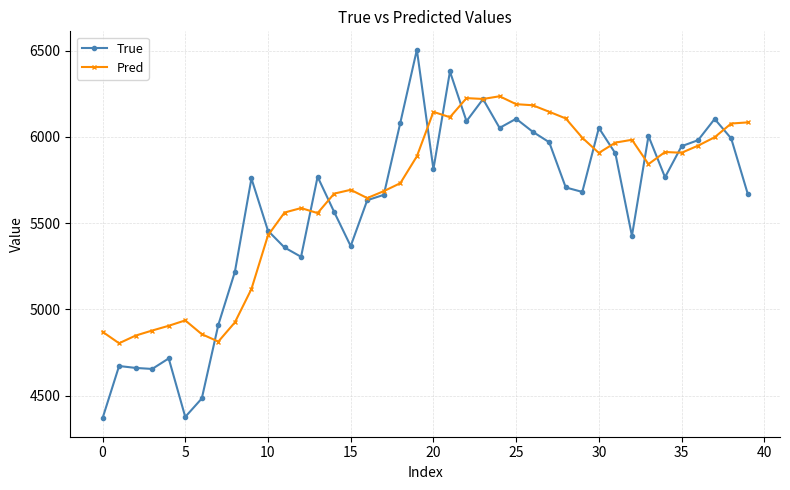

What is the value of the Pred point at the 8th from the left?

4813.7